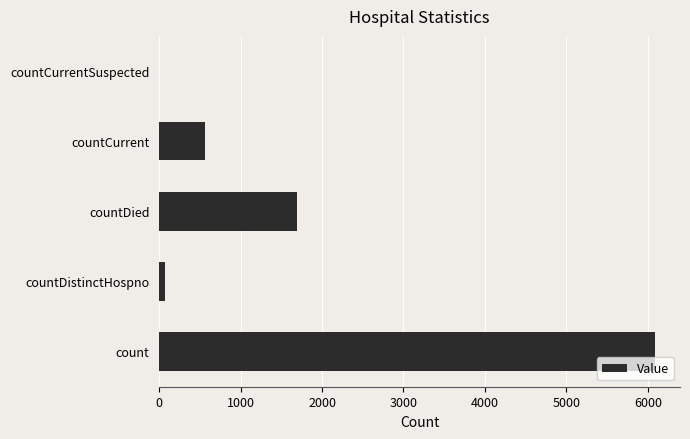

What is the change in value from countDied to countCurrent?

-1130